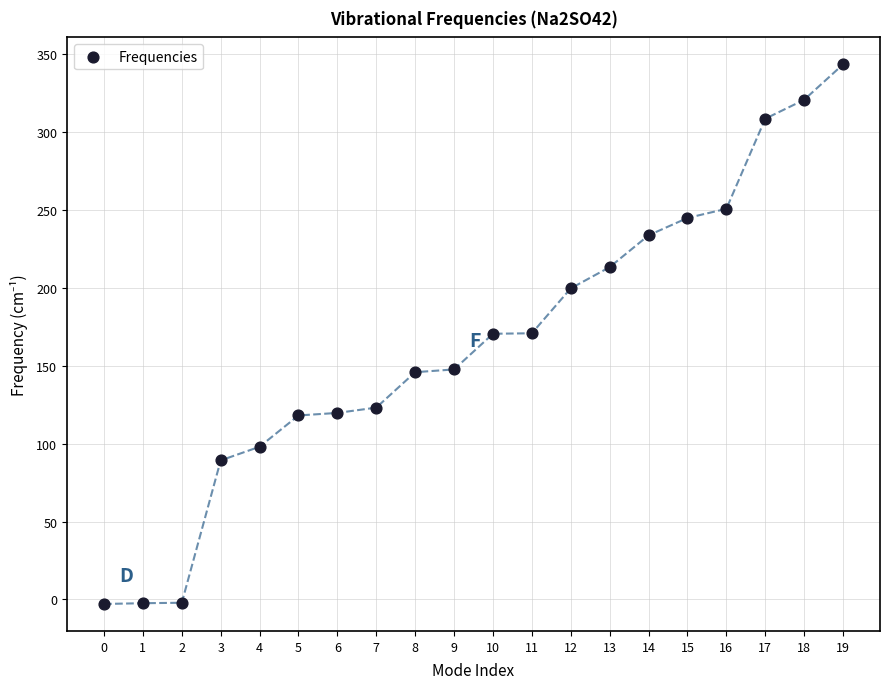

What is the range of Y values (max minus min)?

346.2